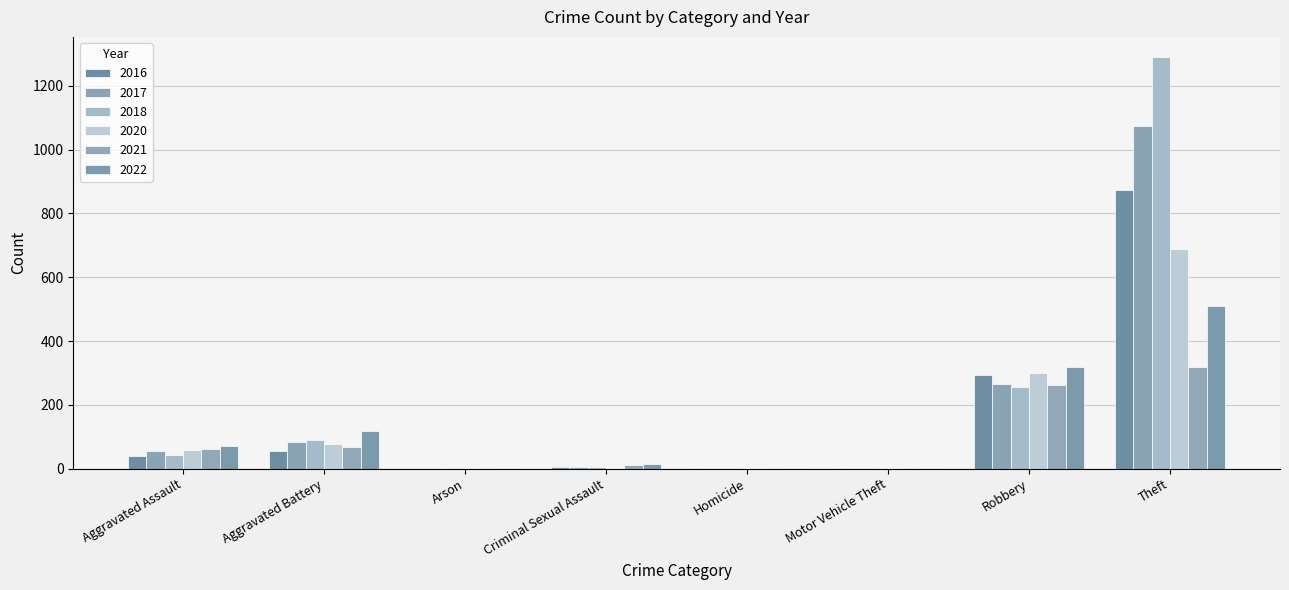

Count the number of categories in the chart.

8